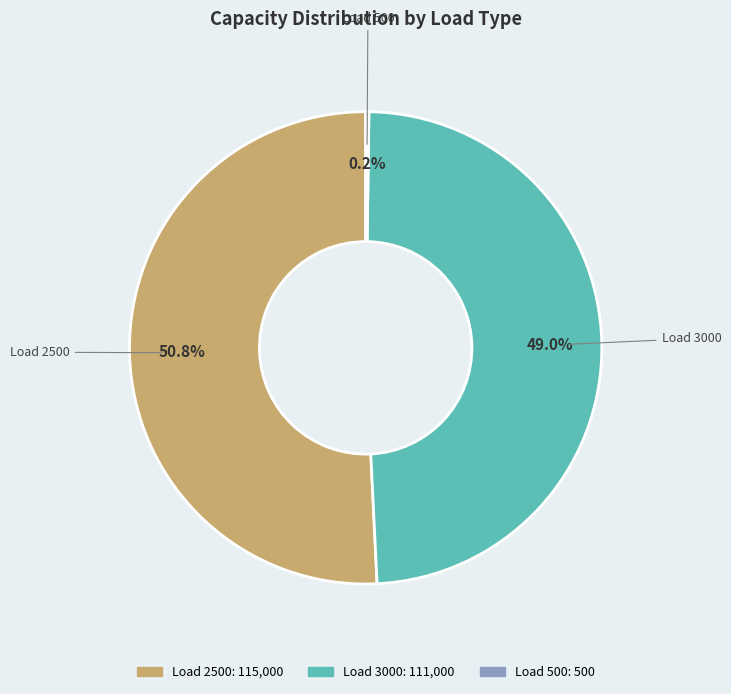

Is there a majority slice in this chart?

Yes